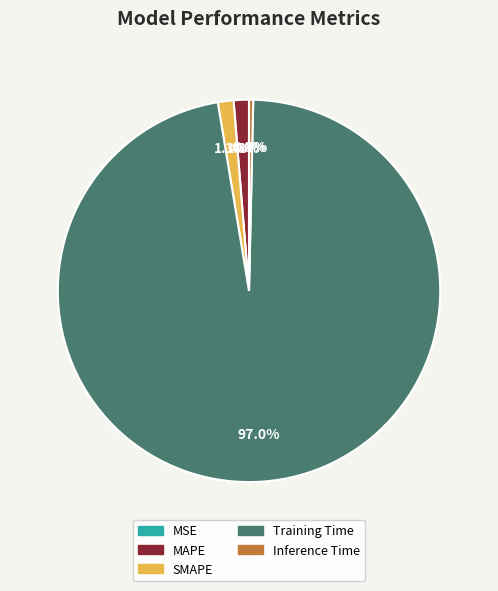

Does Training Time account for over 50% of the chart?

Yes